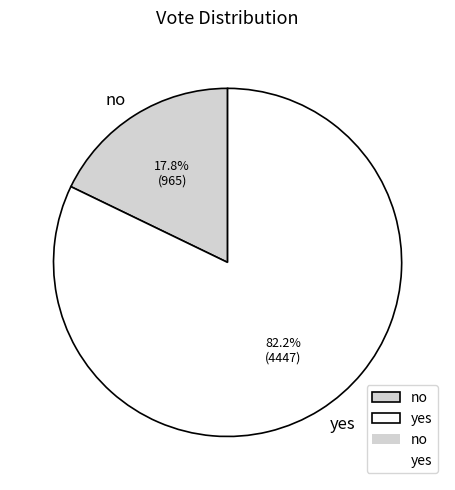

Rank the categories by value from highest to lowest.

yes, no